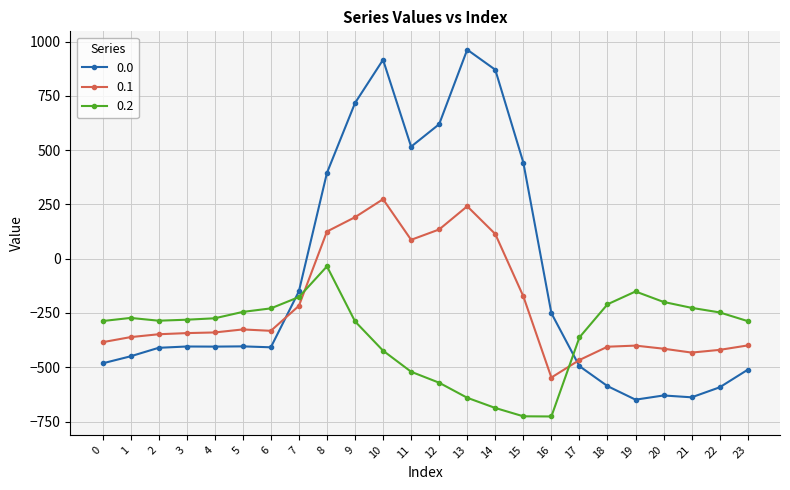

What is the minimum value shown in the chart?

-726.6